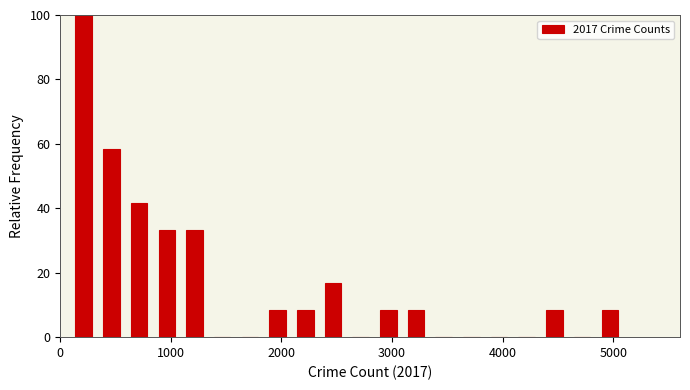

Read against the x-axis, roughly where is the centre of the tallest bar?

200